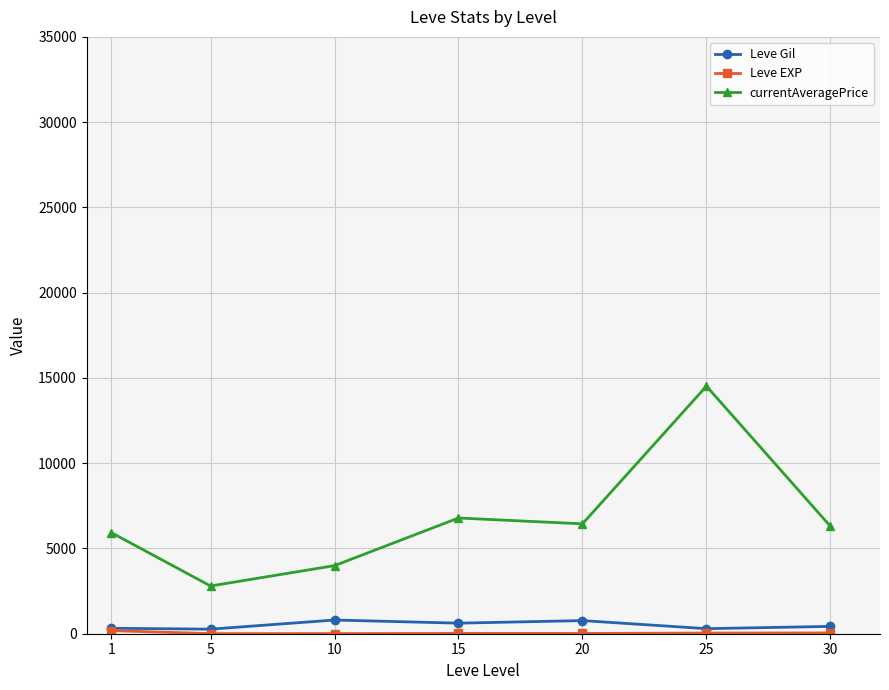

What is the maximum value shown in the chart?

14519.0